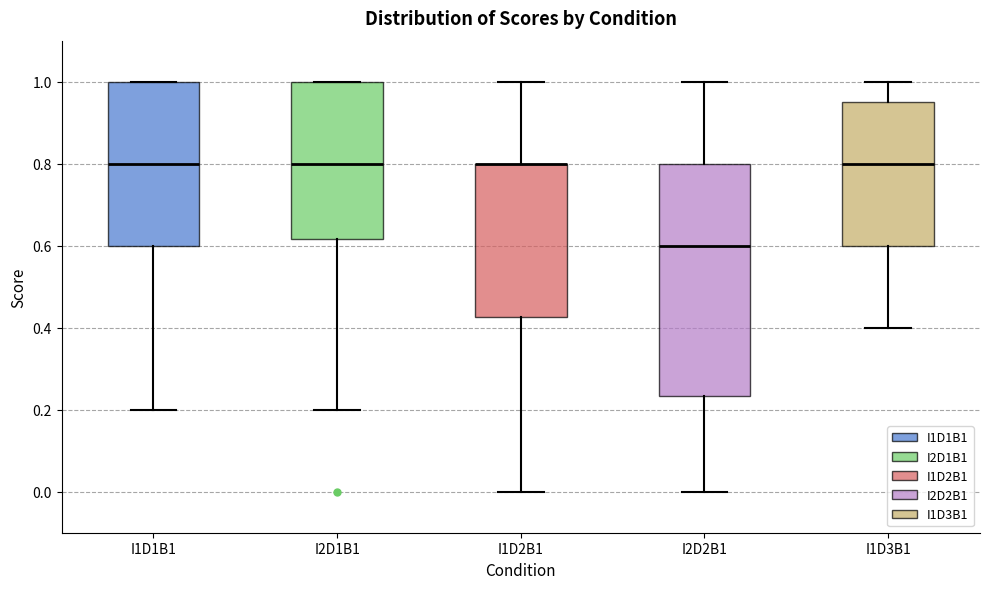

Reading left to right, transcribe this box plot: for each box, give where its median line is, the range the box spans, and where its two whiskers end, as read against the y-axis. The values are not printed on the chart, so give them approximately, as read against the axis.

I1D1B1: median 0.80, box 0.60 to 1.00, whiskers 0.20 to 1.00
I2D1B1: median 0.80, box 0.62 to 1.00, whiskers 0.20 to 1.00
I1D2B1: median 0.80 (drawn on the box's upper edge), box 0.42 to 0.80, whiskers 0.00 to 1.00
I2D2B1: median 0.60, box 0.24 to 0.80, whiskers 0.00 to 1.00
I1D3B1: median 0.80, box 0.60 to 0.96, whiskers 0.40 to 1.00